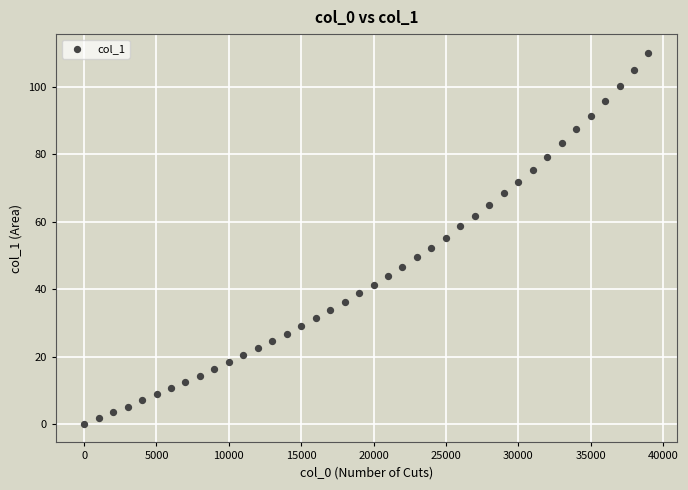

What is the range of Y values (max minus min)?

110.2